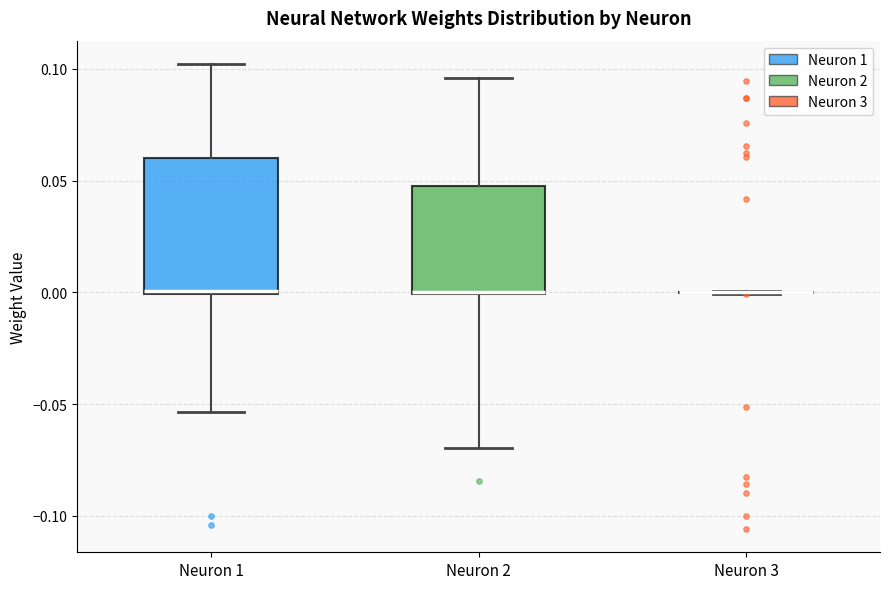

Comparing the boxes themselves (not the whiskers), which one is the tallest?

Neuron 1